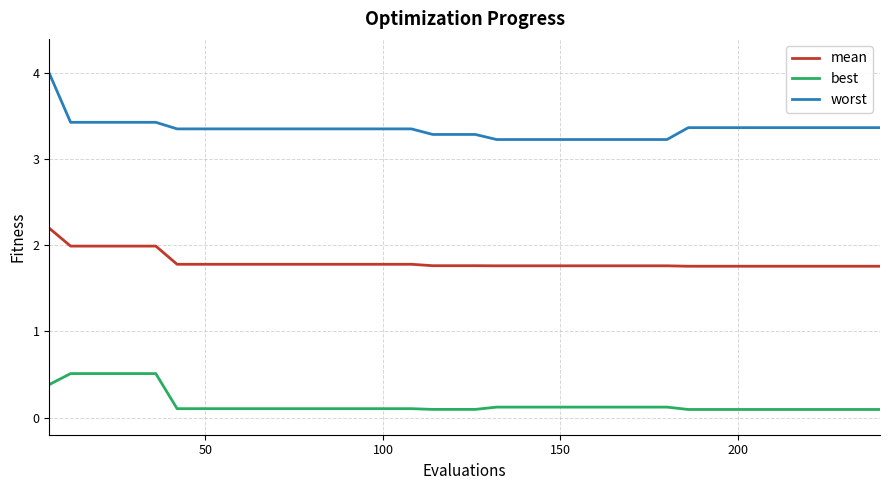

True or false: mean and worst cross at least once.

False